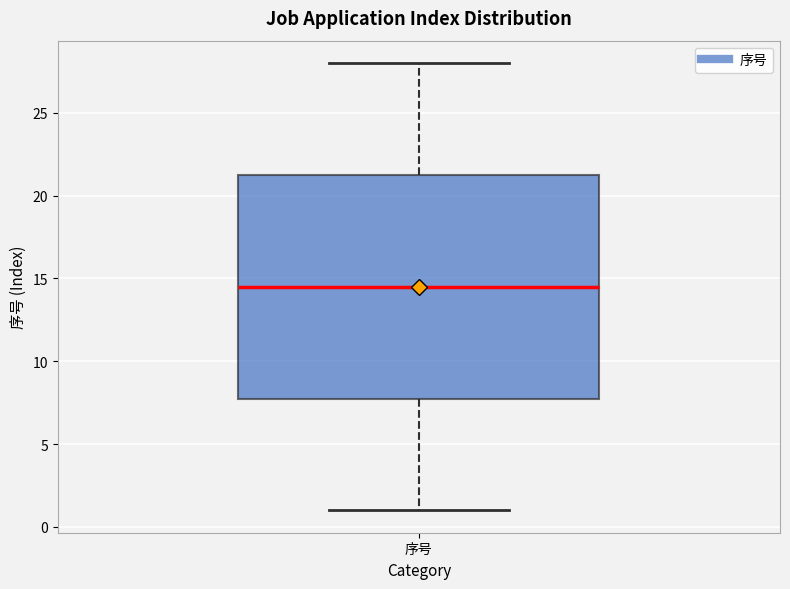

Transcribe this box plot: give where the median line is, the range the box spans, and where the two whiskers end, as read against the y-axis. The values are not printed on the chart, so give them approximately, as read against the axis.

median 14.5, box 8.0 to 21.5, whiskers 1.0 to 28.0